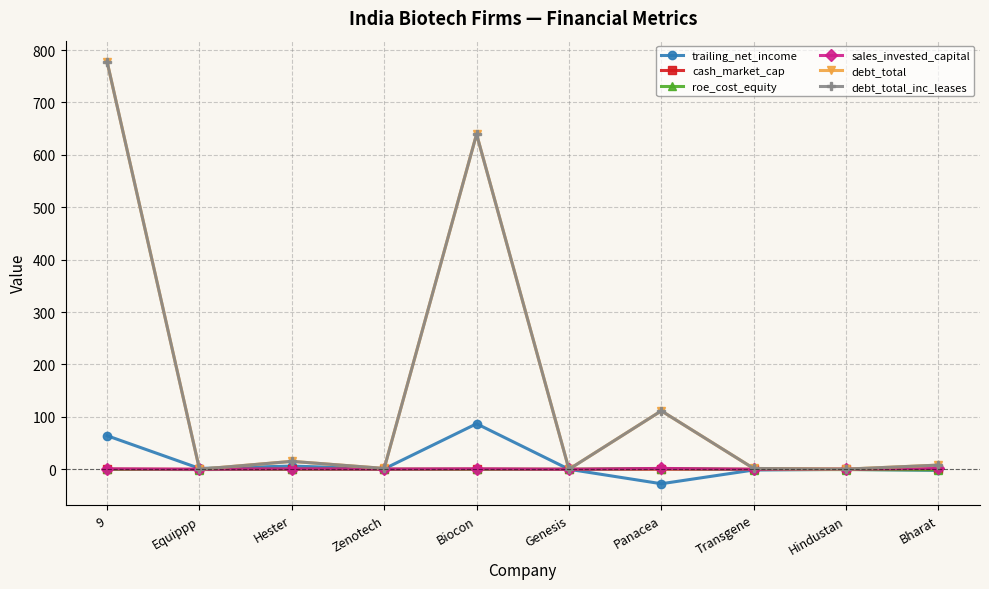

What is the smallest value displayed?

-27.6